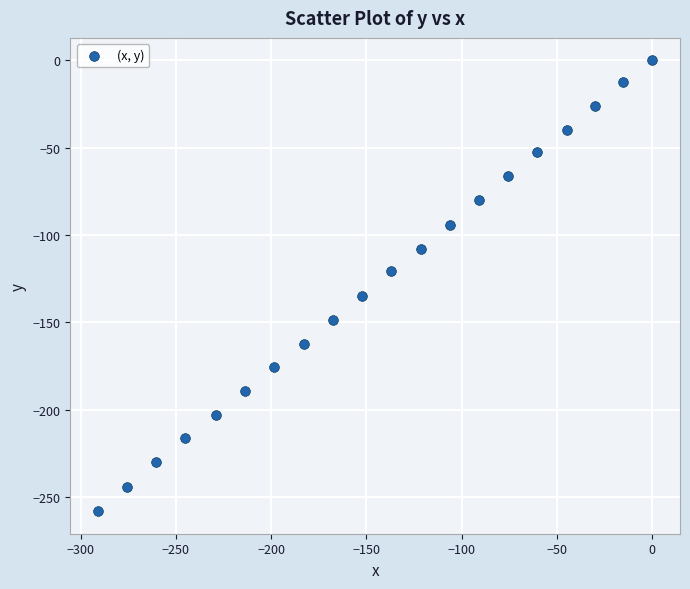

What is the range of X values (max minus min)?

290.9